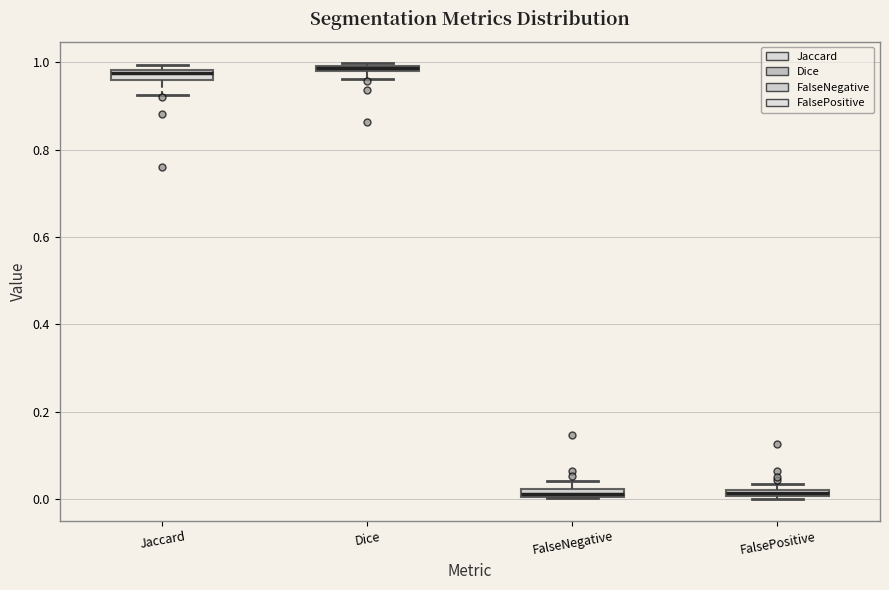

Where is the upper edge of the box for FalseNegative on the y-axis? The values are not printed on the chart, so give them approximately, as read against the axis.

0.02